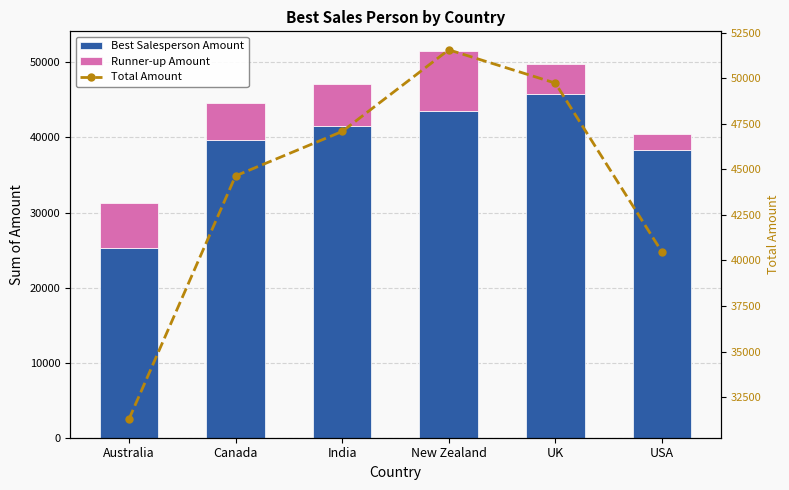

The value of Runner-up Amount at New Zealand is 7987. True or false?

True